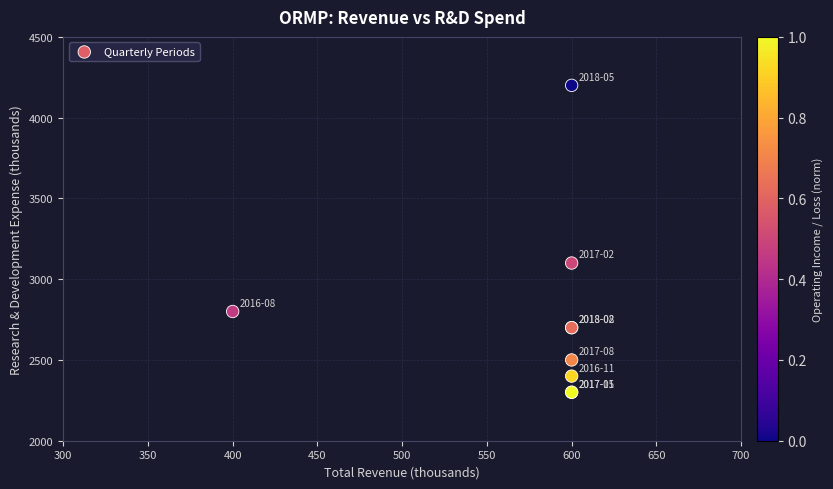

What Y value in the scatter plot is closest to 3250?

3100